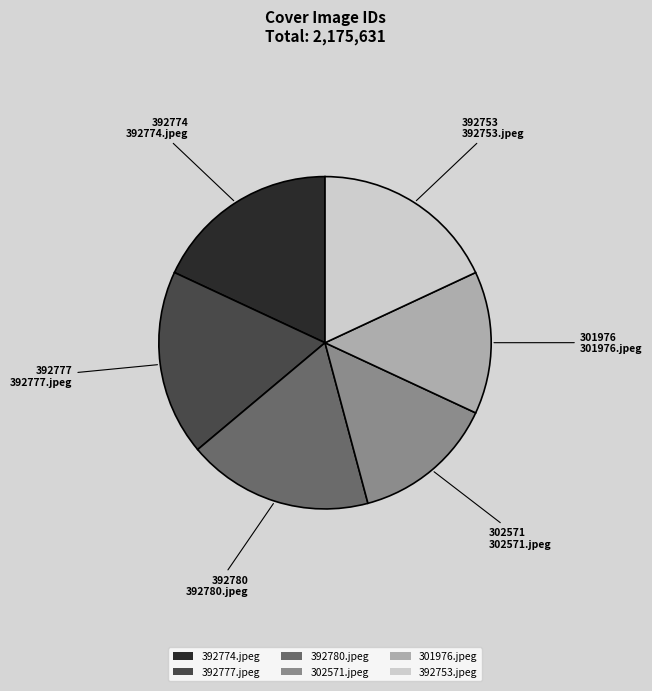

The 392780.jpeg slice represents 26% of the pie. True or false?

False